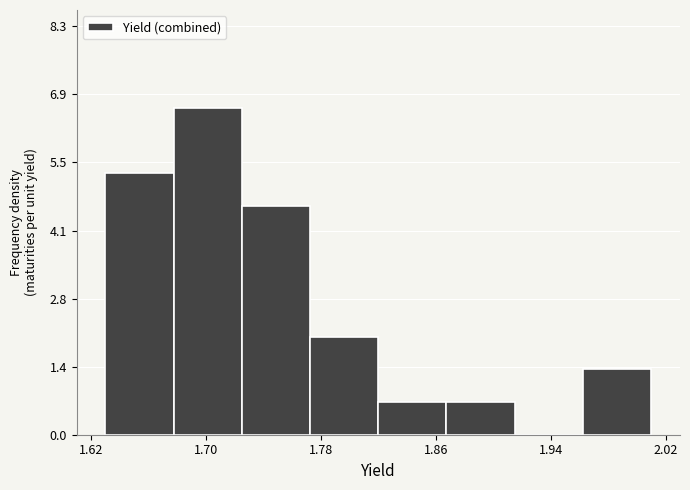

Reading left to right, list every bar in this chart as the range it spans on the x-axis followed by its height. Neither the bar edges nor the heights are printed on the chart, so give them approximately, as read against the axes.

1.63 to 1.68: 5.4
1.68 to 1.72: 6.6
1.72 to 1.77: 4.6
1.77 to 1.82: 2.0
1.82 to 1.87: 0.6
1.87 to 1.91: 0.6
1.91 to 1.96: 0
1.96 to 2.01: 1.4